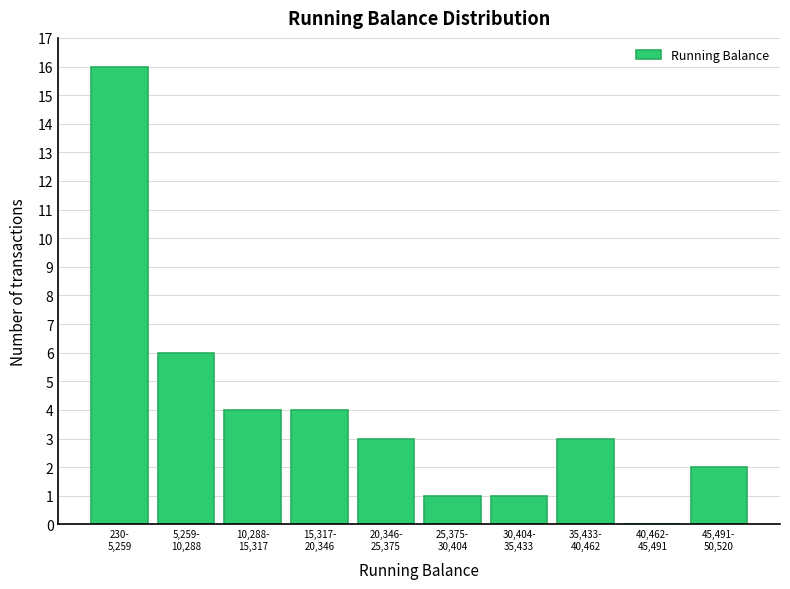

What is the maximum value shown in the chart?

16